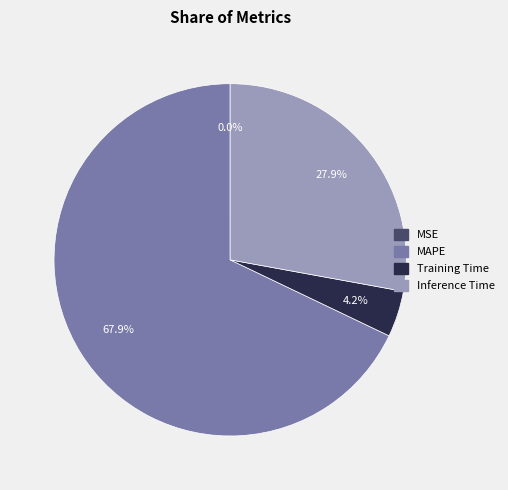

What is the ratio of the value at Training Time to the value at MAPE?

0.1